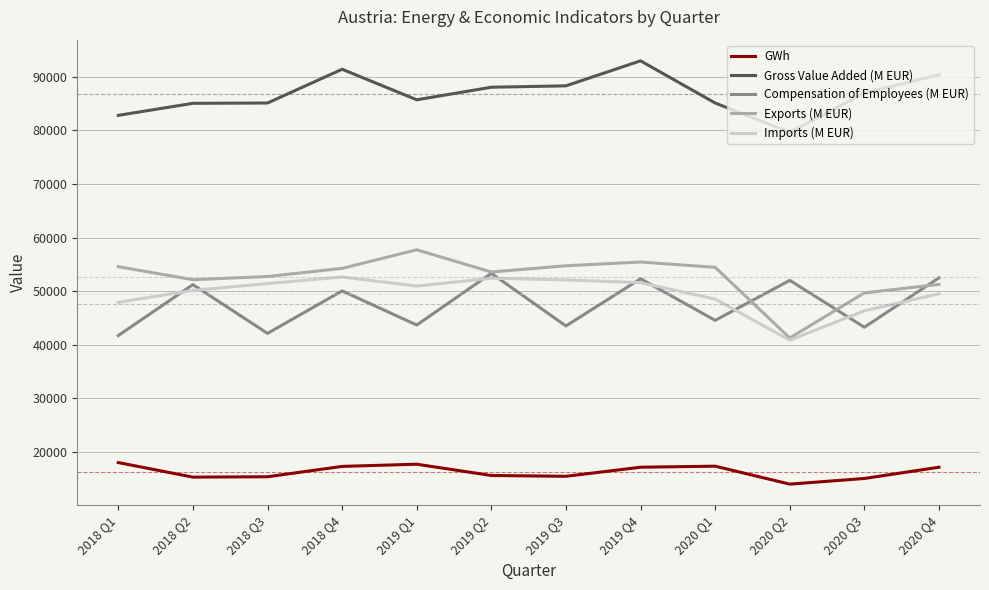

What position from the right is 2019 Q1?

8